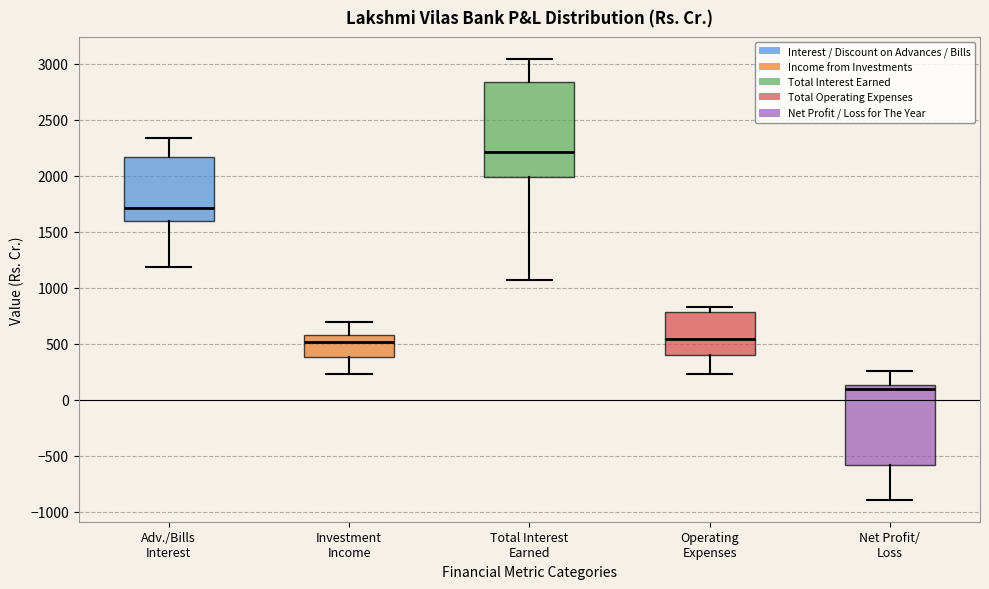

Where does the median line of the box for Adv./Bills Interest sit on the y-axis? The values are not printed on the chart, so give them approximately, as read against the axis.

1700